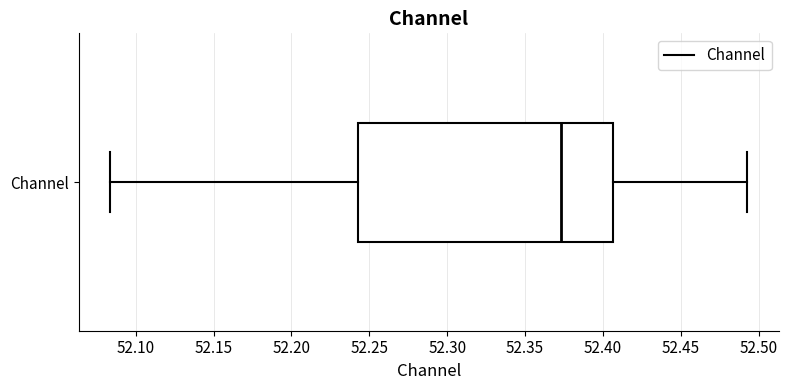

Transcribe this box plot: give where the median line is, the range the box spans, and where the two whiskers end, as read against the x-axis. The values are not printed on the chart, so give them approximately, as read against the axis.

median 52.375, box 52.245 to 52.405, whiskers 52.085 to 52.495